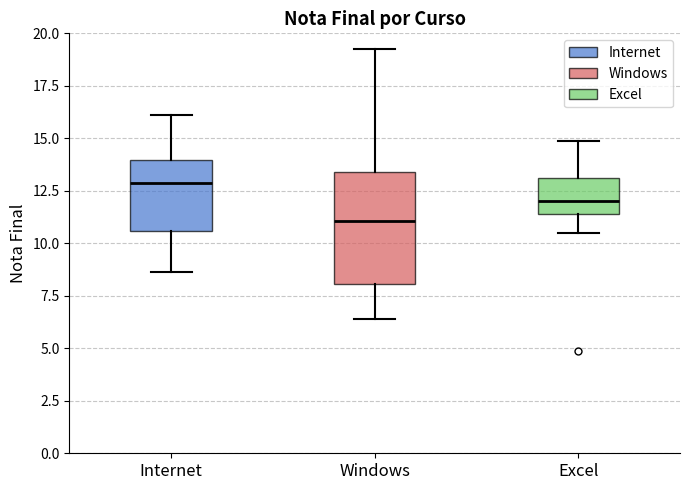

Which box is the tallest, from its lower edge to its upper edge?

Windows